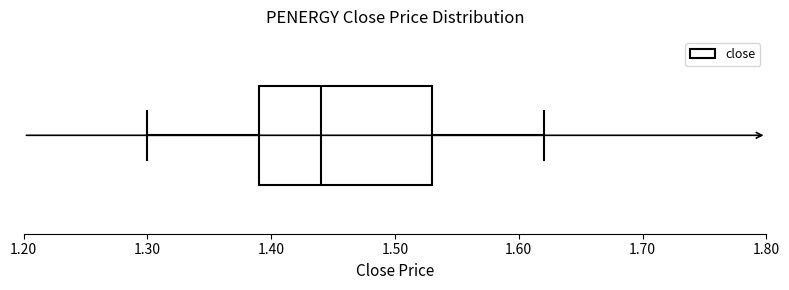

Read this box plot against the x-axis: the position of the median line, the range covered by the box, and the ends of both whiskers. The values are not printed on the chart, so give them approximately, as read against the axis.

median 1.44, box 1.39 to 1.53, whiskers 1.30 to 1.62